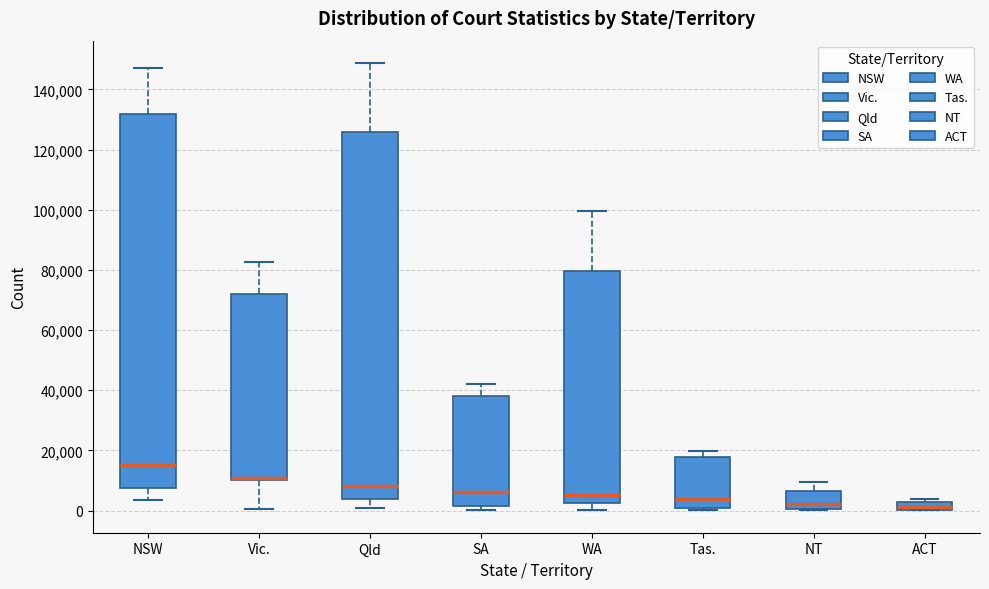

Which box's median line is the highest?

NSW